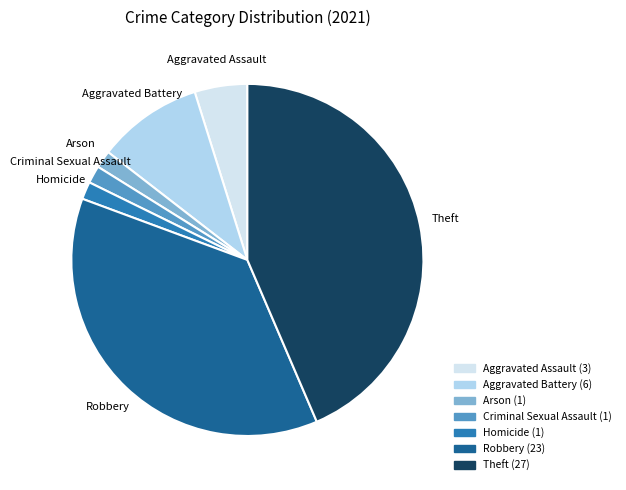

How many slices are in this pie chart?

7